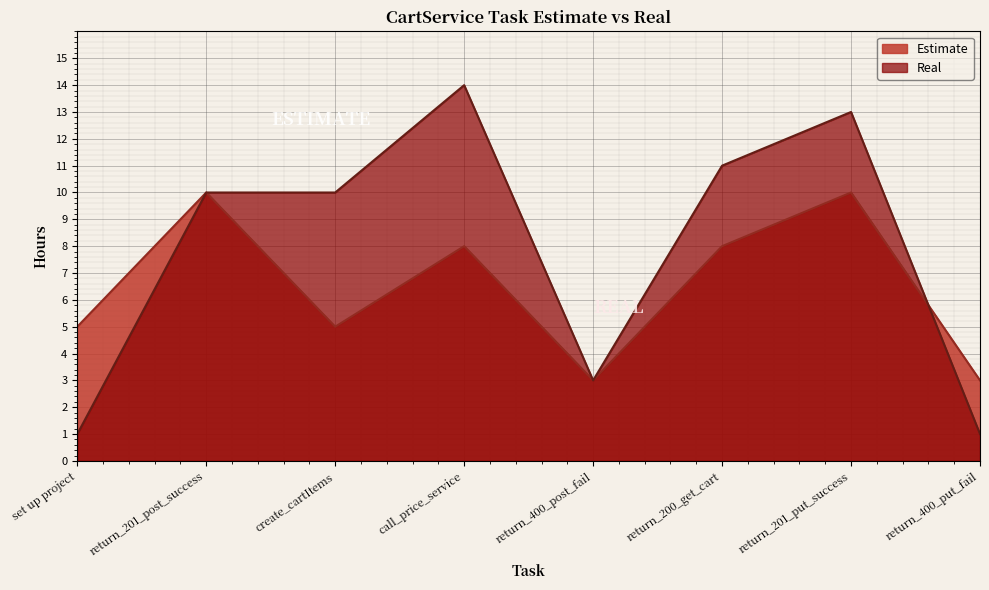

Read the Real value at call_price_service.

14